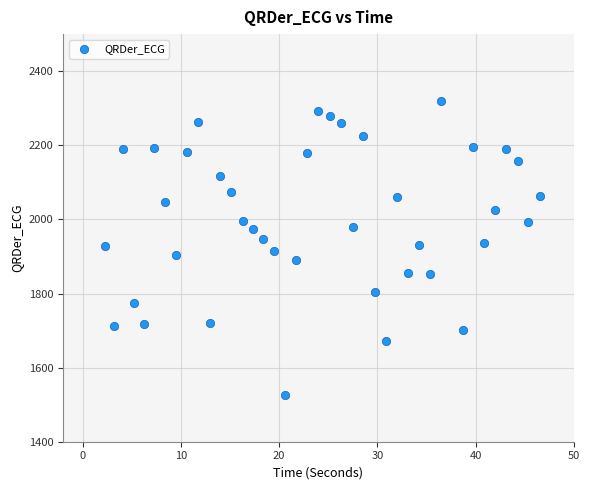

What is the range of Y values (max minus min)?

794.4